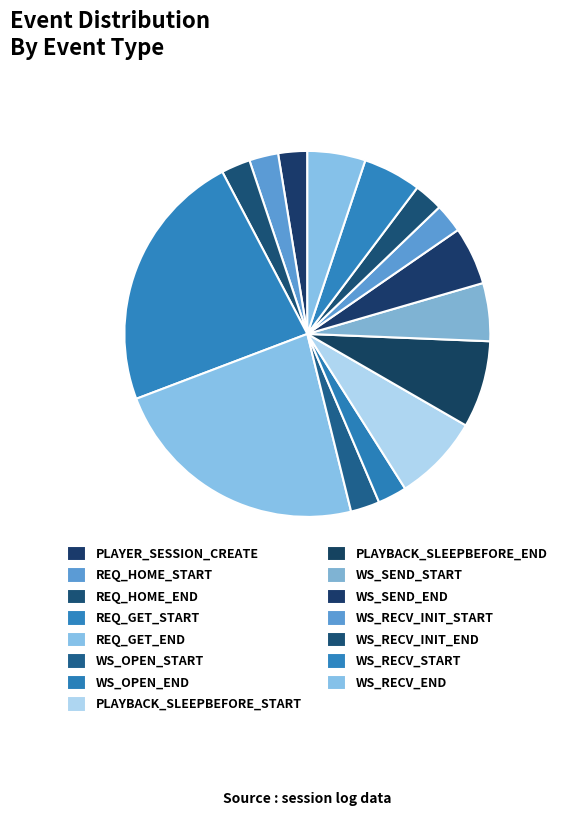

How many slices are in this pie chart?

15